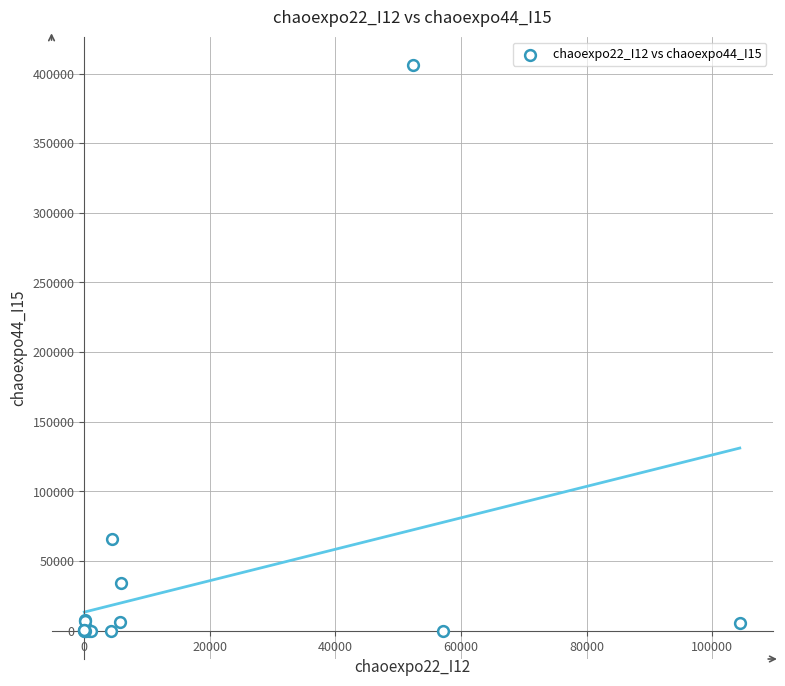

What Y value in the scatter plot is closest to 203071?

65732.1